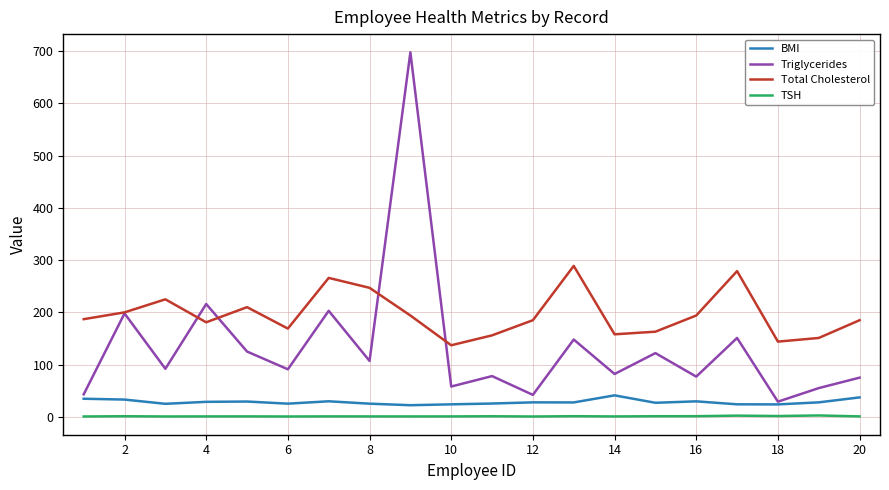

True or false: Triglycerides and Total Cholesterol intersect in this chart.

True